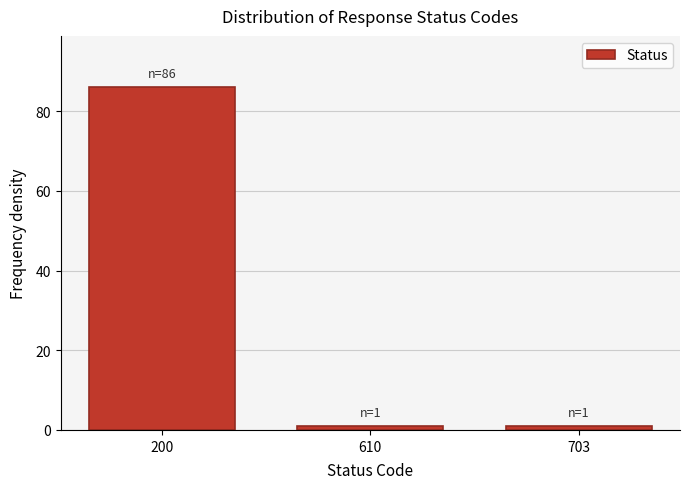

Reading left to right, transcribe all the data shown in this chart.

200=86	610=1	703=1